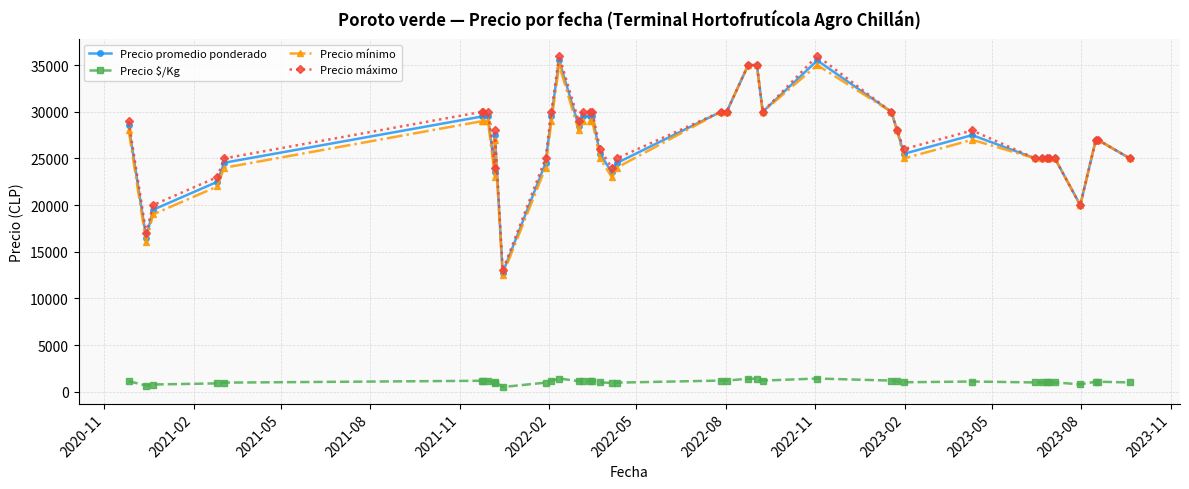

True or false: Precio promedio ponderado and Precio máximo cross at least once.

False